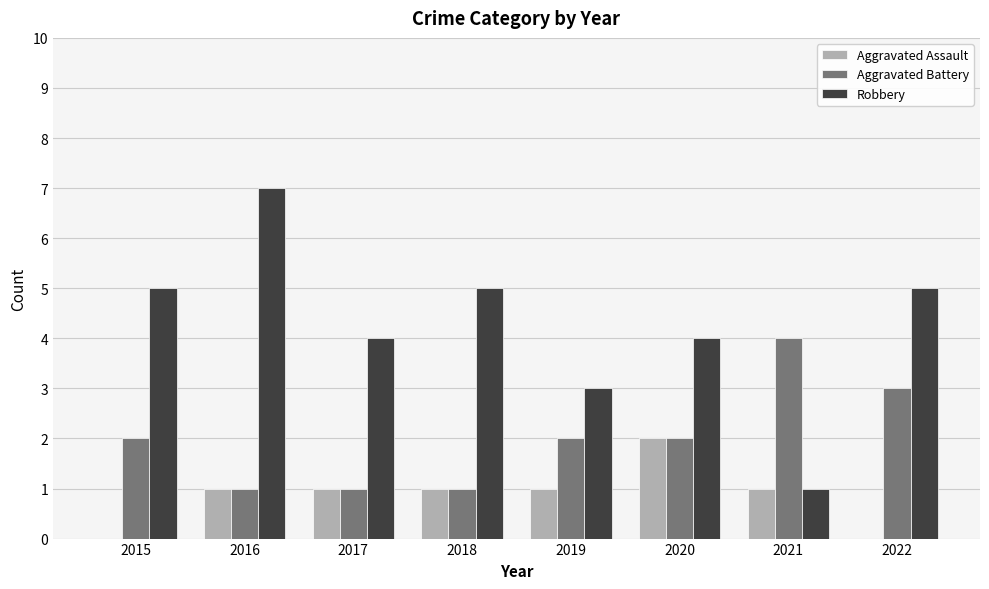

What are all the series names shown in the legend?

Aggravated Assault, Aggravated Battery, Robbery